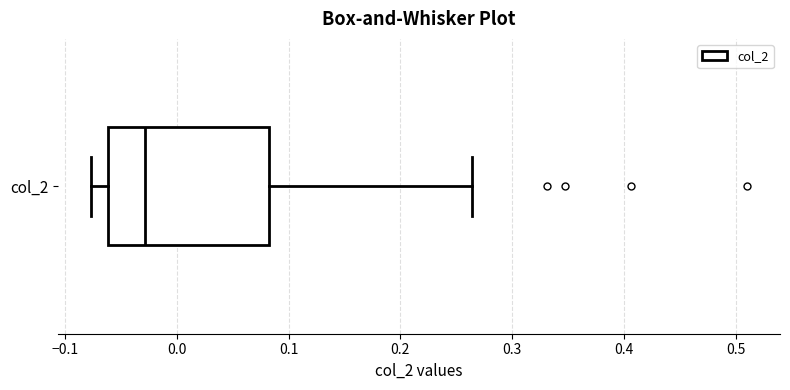

Read this box plot against the x-axis: the position of the median line, the range covered by the box, and the ends of both whiskers. The values are not printed on the chart, so give them approximately, as read against the axis.

median -0.03, box -0.06 to 0.08, whiskers -0.08 to 0.26